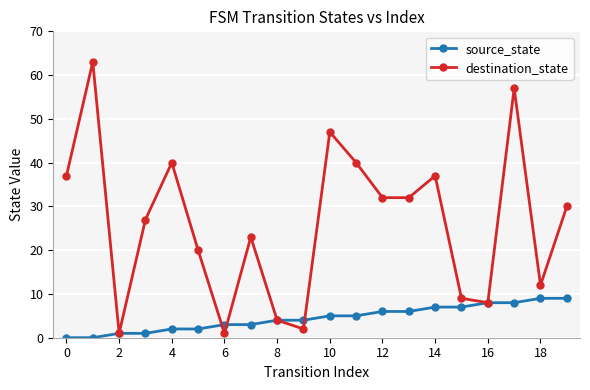

What is the maximum value for source_state?

9